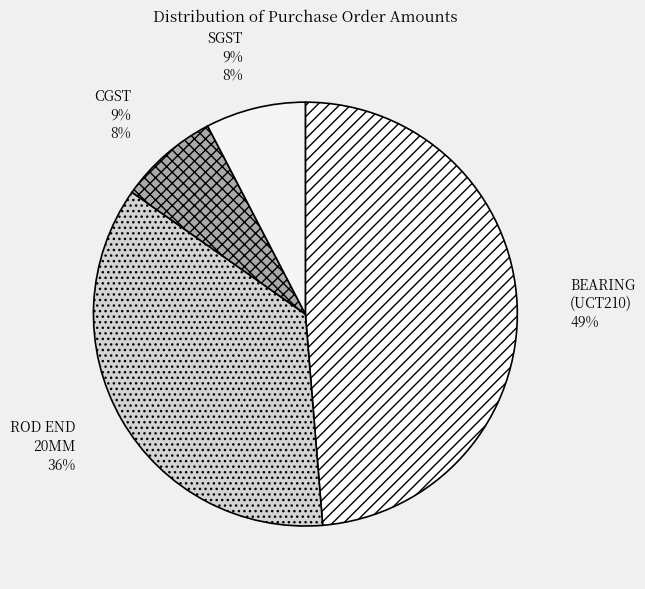

Which category has the smallest portion of the pie?

CGST 9%